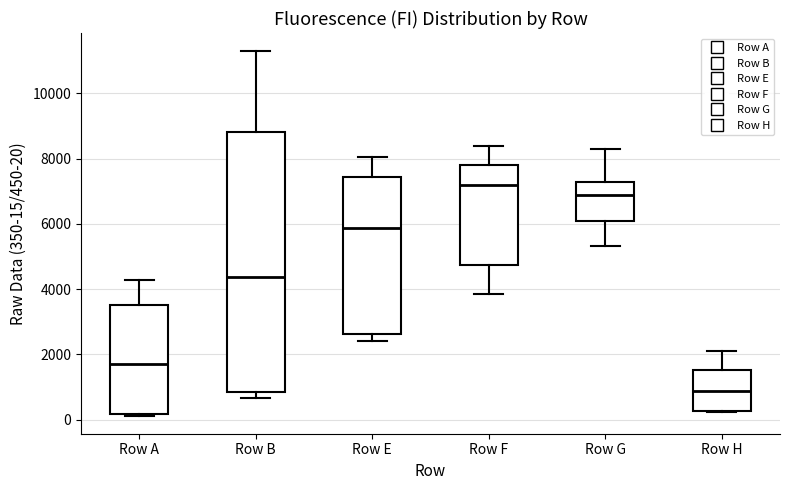

Comparing the boxes themselves (not the whiskers), which one is the tallest?

Row B